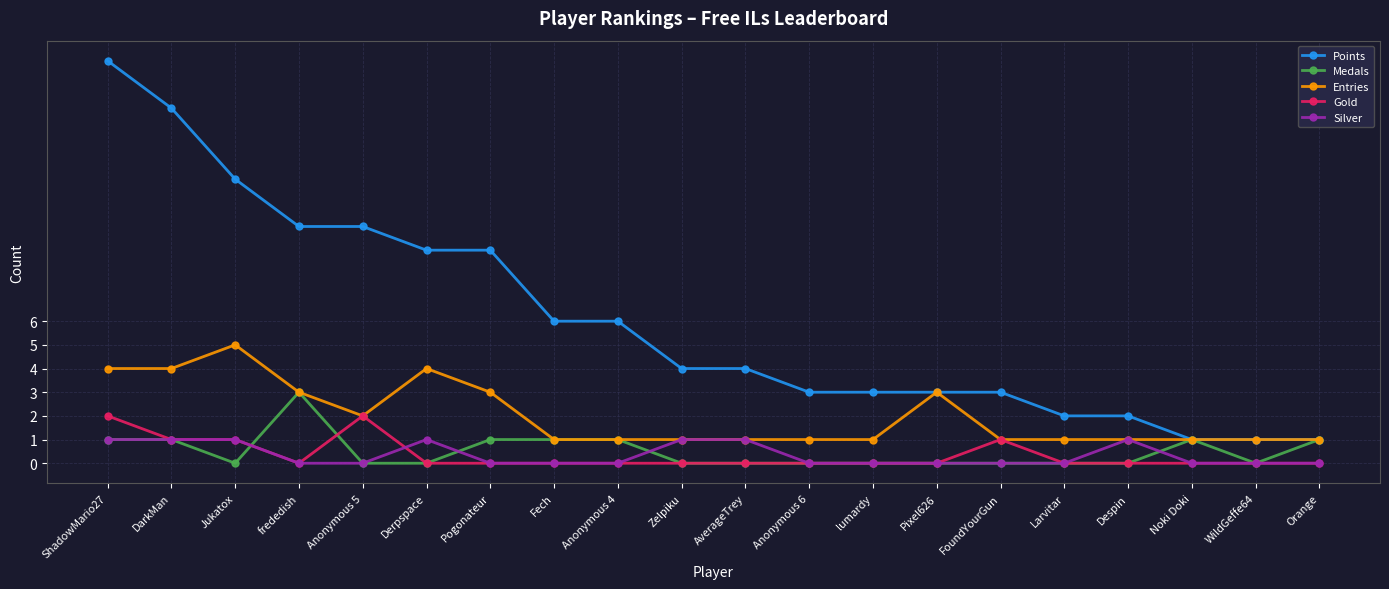

True or false: Points and Silver cross at least once.

False